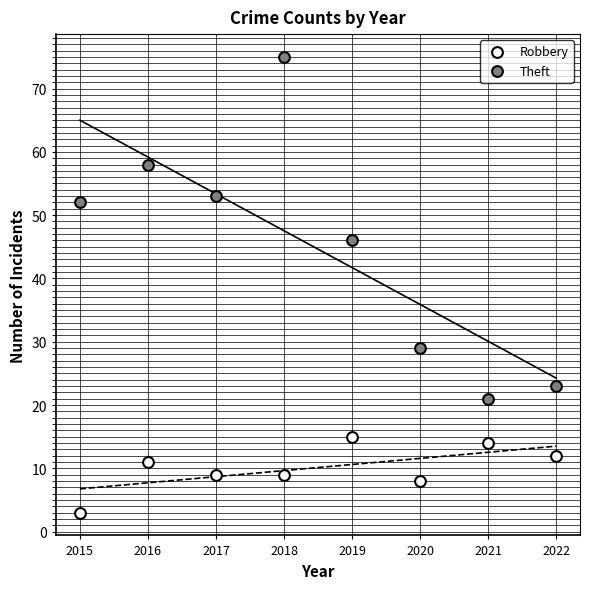

Which series reaches the maximum Y coordinate?

Theft